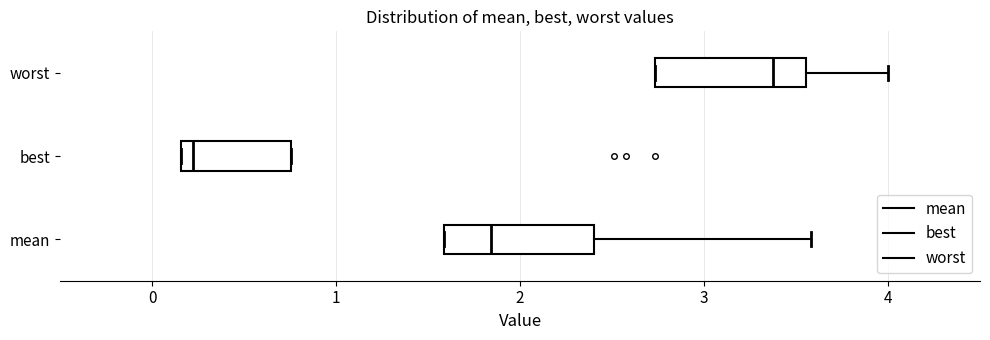

Where is the right edge of the box for mean on the x-axis? The values are not printed on the chart, so give them approximately, as read against the axis.

2.4